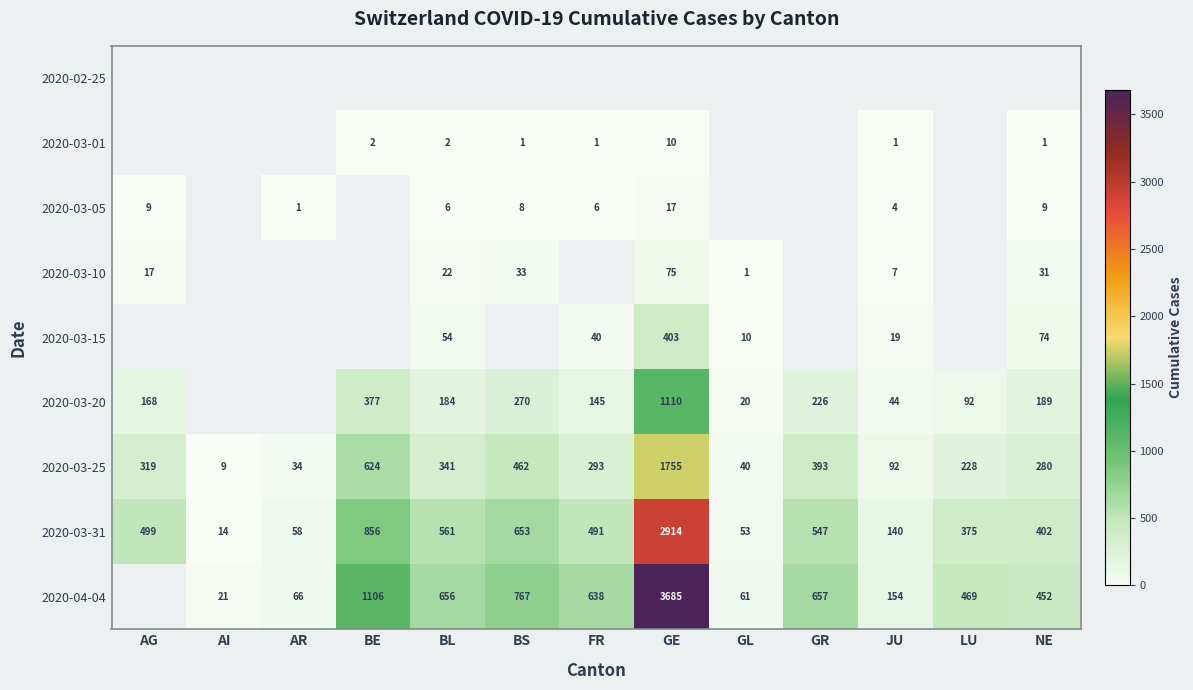

Which category has the highest value across all series?

GE